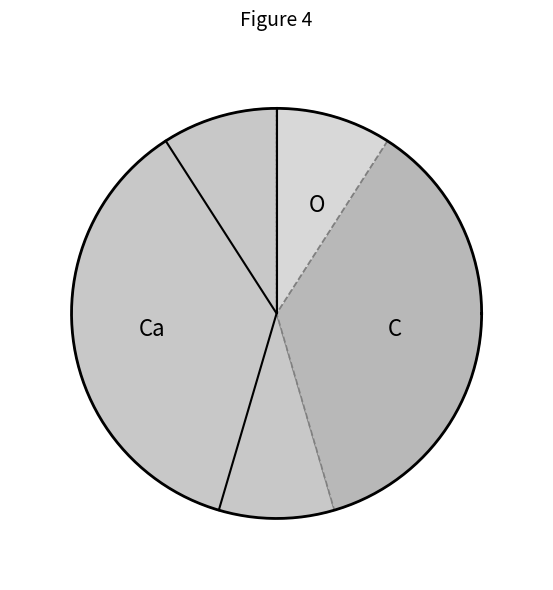

Is there any slice that represents more than half of the pie?

No